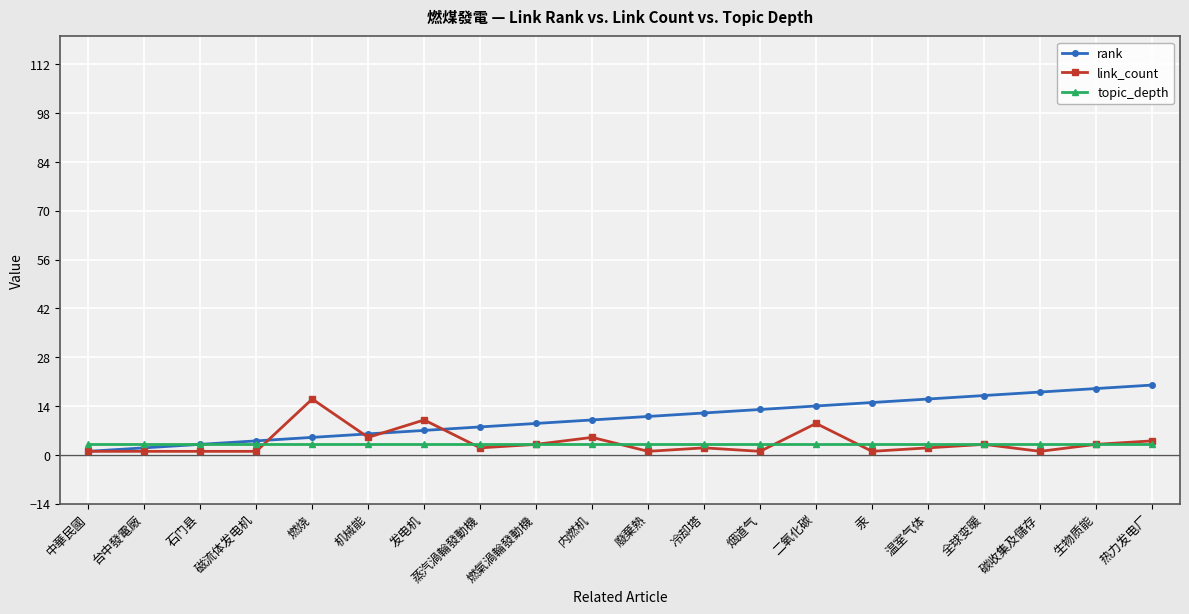

What is the value of the rank point at the 12th from the left?

12